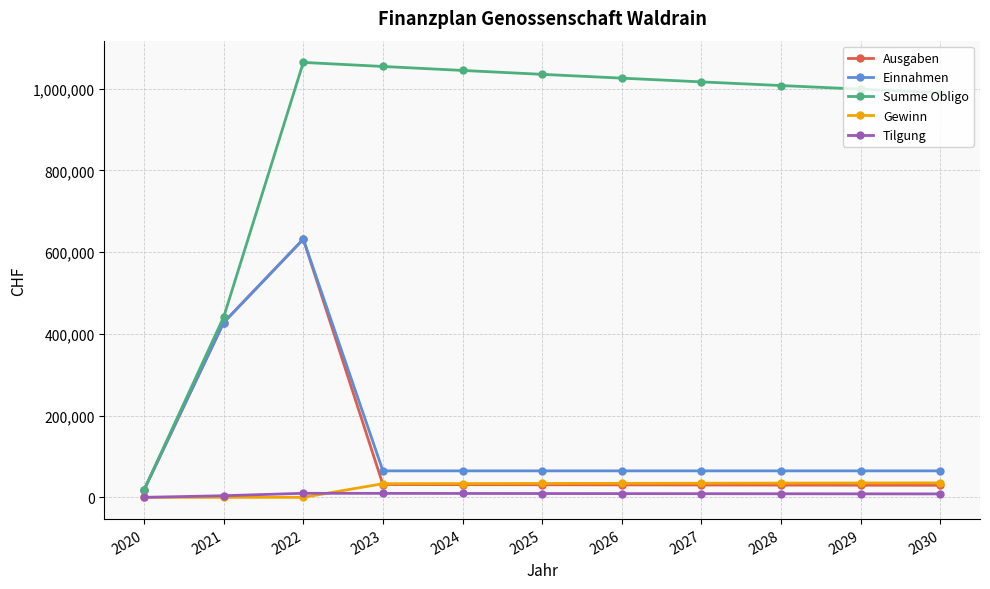

How many values in the Ausgaben series exceed 30524?

6